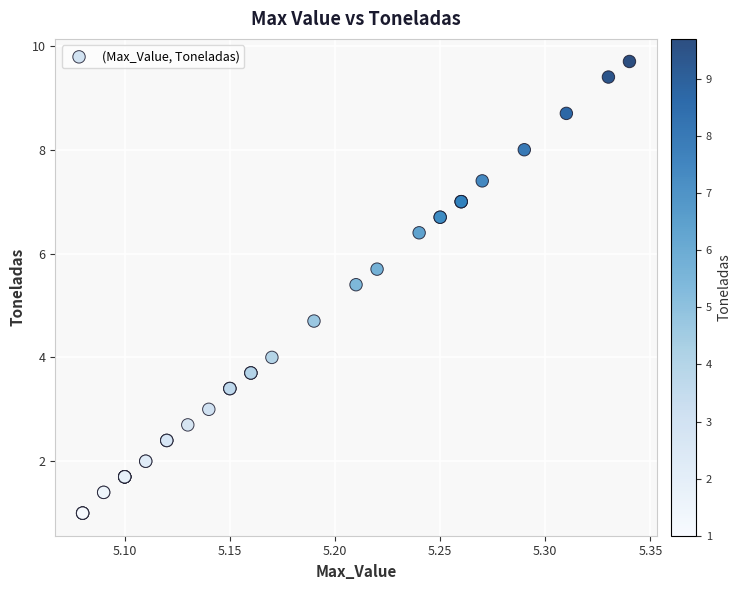

What Y value in the scatter plot is closest to 5?

4.7